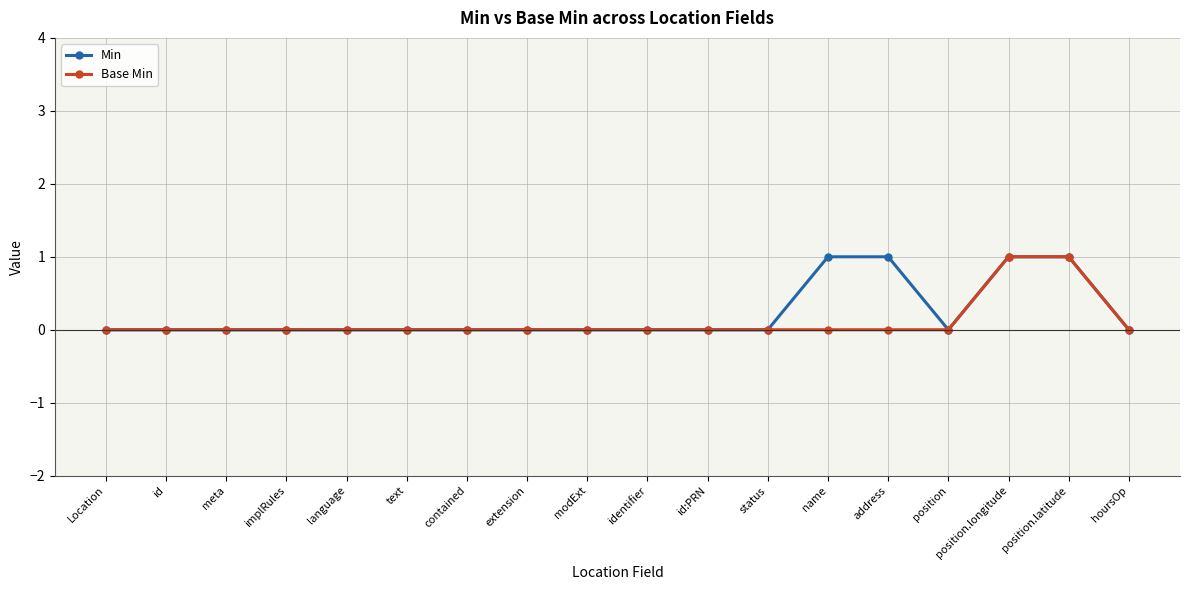

The Min series shows 0 at id:PRN. True or false?

True